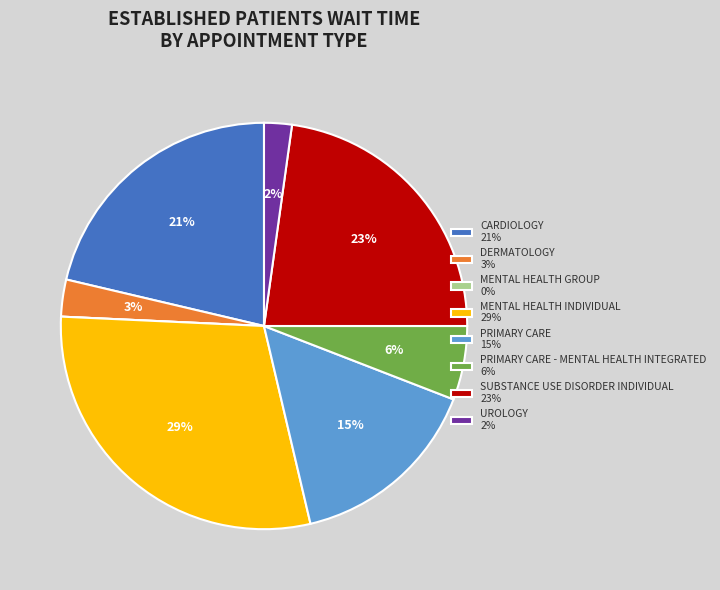

Is there any slice that represents more than half of the pie?

No